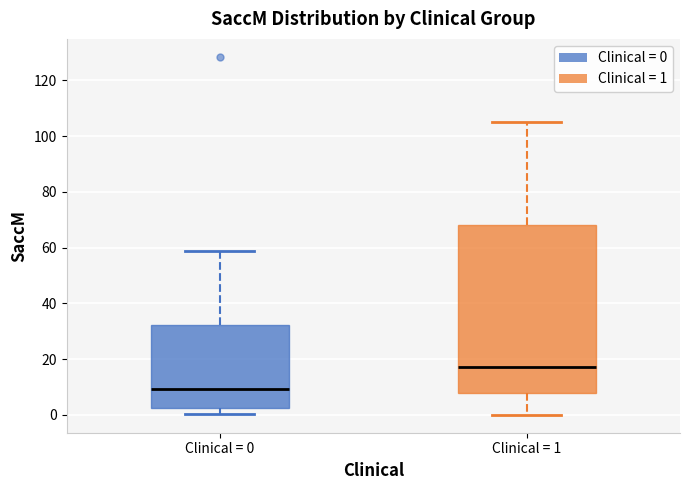

Which box is the tallest, from its lower edge to its upper edge?

Clinical = 1